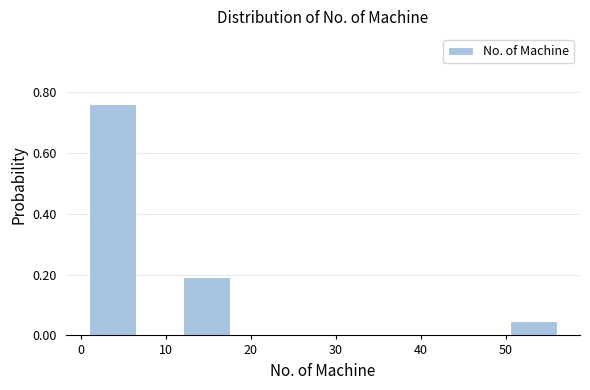

What is the height of the bar covering 50.5 to 56.0 on the x-axis? Neither the bar edges nor the heights are printed on the chart, so give them approximately, as read against the axes.

0.04